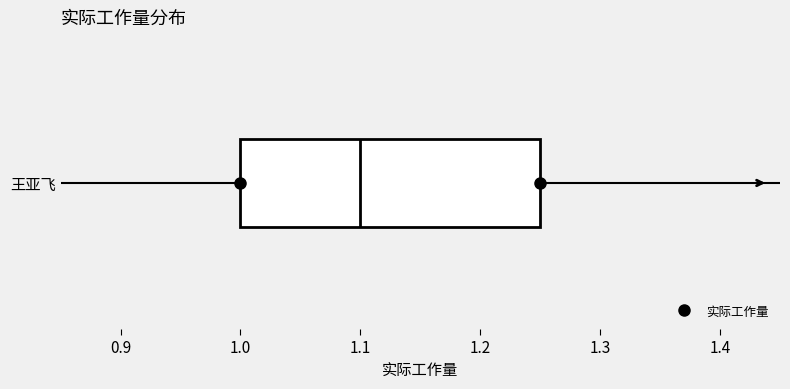

Where is the right edge of the box for 王亚飞 on the x-axis? The values are not printed on the chart, so give them approximately, as read against the axis.

1.25